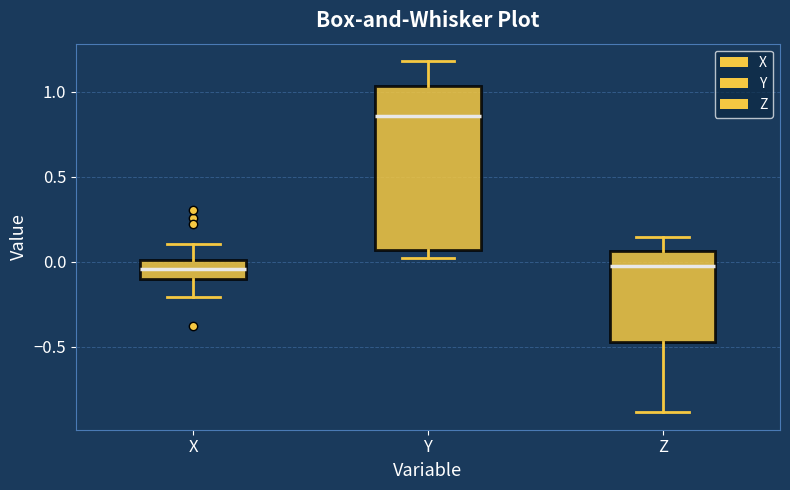

Reading left to right, read every box against the y-axis: the position of its median line, the range the box covers, and the ends of its whiskers. The values are not printed on the chart, so give them approximately, as read against the axis.

X: median -0.05, box -0.10 to 0.00, whiskers -0.20 to 0.10
Y: median 0.85, box 0.05 to 1.05, whiskers 0.05 (just below the box's lower edge) to 1.20
Z: median -0.05, box -0.45 to 0.05, whiskers -0.90 to 0.15